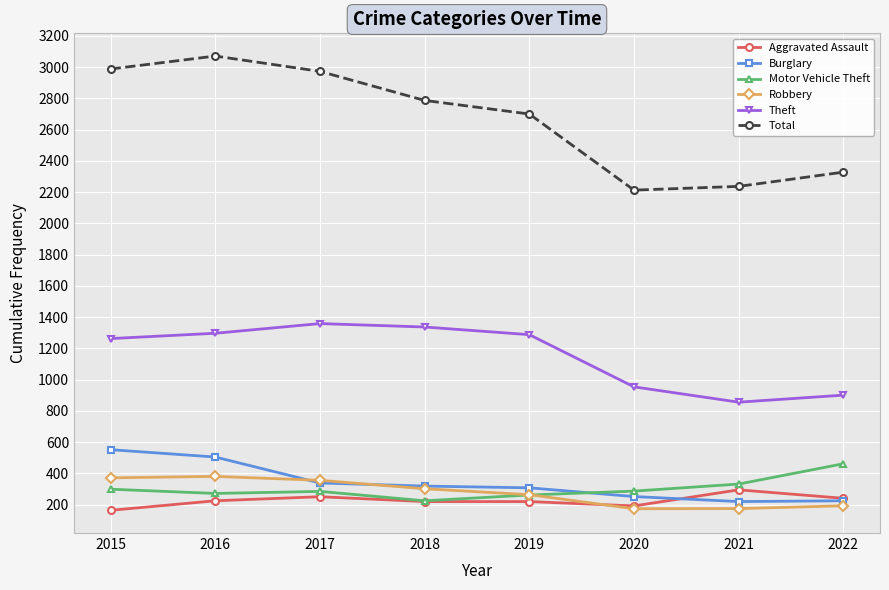

The Motor Vehicle Theft series shows 418 at 2016. True or false?

False